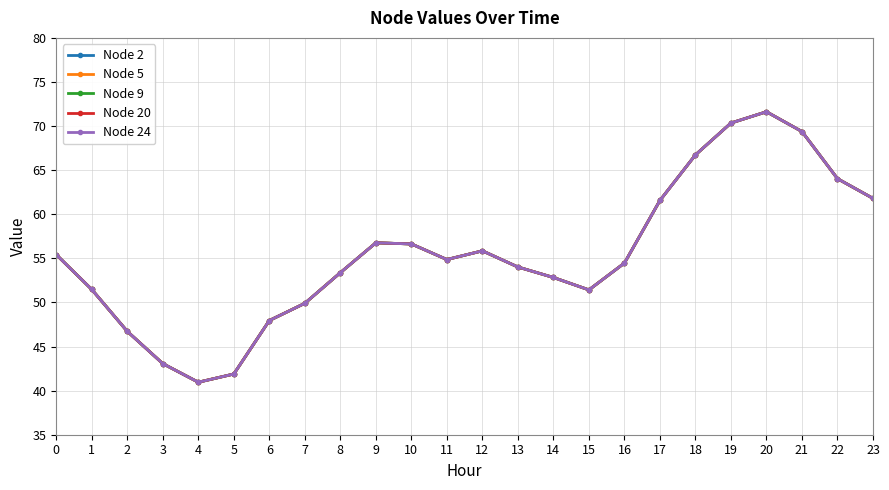

At which category does the chart reach its peak across all series?

20